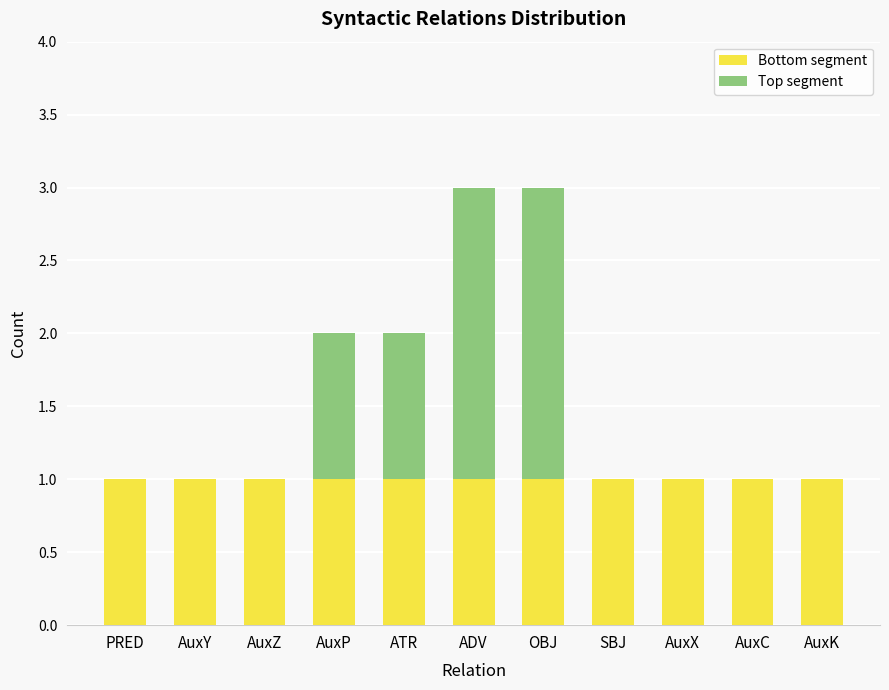

What is the sum of all Bottom segment values?

11